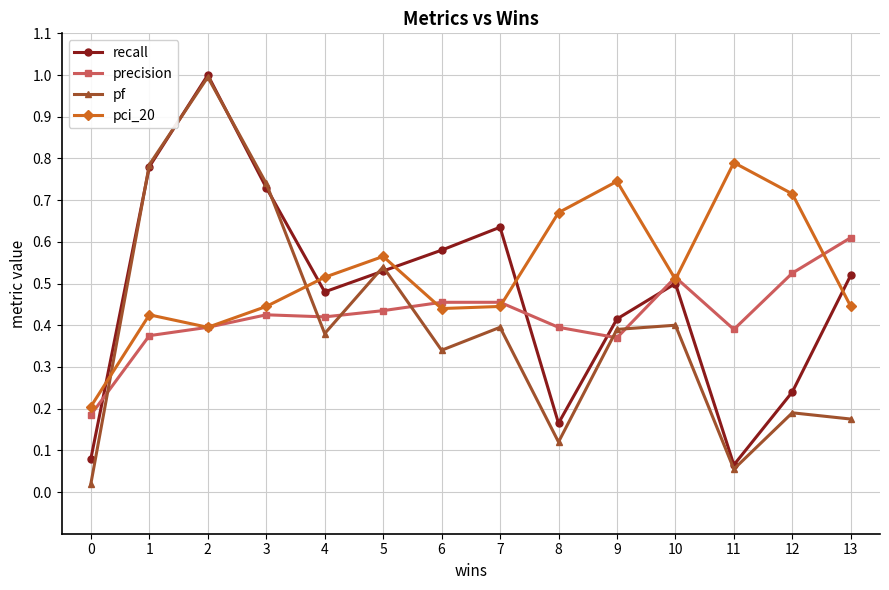

The precision series shows 0.6 at 6. True or false?

False